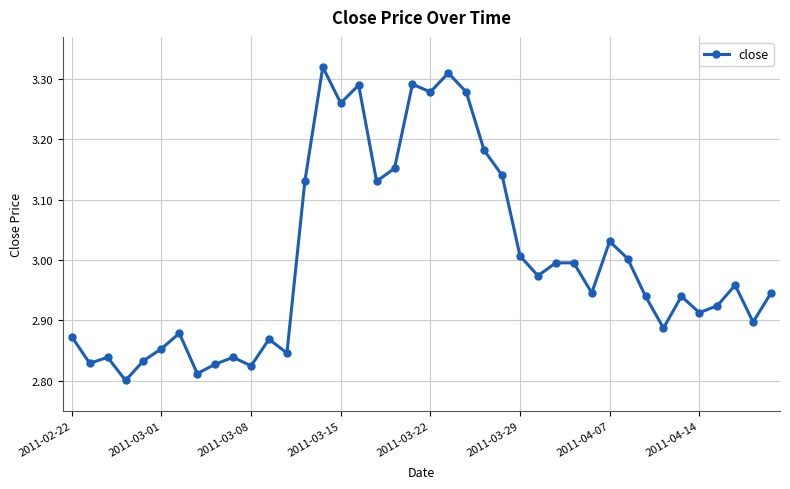

What is the difference between the maximum and second lowest values?

0.5